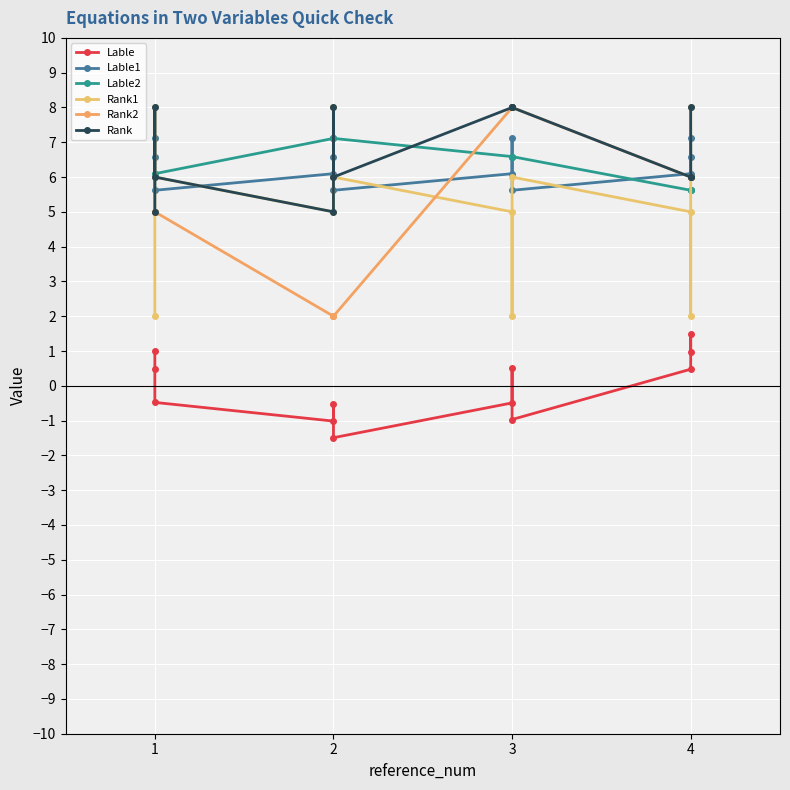

Reading left to right, transcribe all the data shown in this chart.

Lable: 1.0	0.5	-0.5	-1.0	-0.5	-1.5	-0.5	0.5	-1.0	0.5	1.5	1.0
Lable1: 7.1	6.6	5.6	6.1	6.6	5.6	6.1	7.1	5.6	6.1	7.1	6.6
Lable2: 6.1	6.1	6.1	7.1	7.1	7.1	6.6	6.6	6.6	5.6	5.6	5.6
Rank1: 2.0	8.0	6.0	5.0	8.0	6.0	5.0	2.0	6.0	5.0	2.0	8.0
Rank2: 5.0	5.0	5.0	2.0	2.0	2.0	8.0	8.0	8.0	6.0	6.0	6.0
Rank: 5.0	8.0	6.0	5.0	8.0	6.0	8.0	8.0	8.0	6.0	6.0	8.0